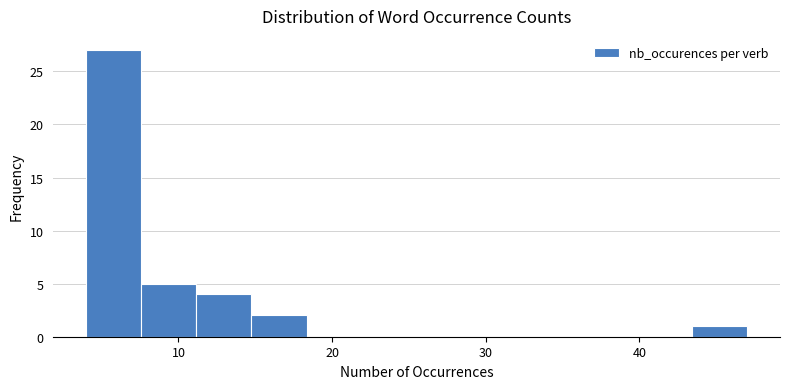

Around what value on the x-axis is the tallest bar? Give the approximate position of its centre, as read against the axis.

6